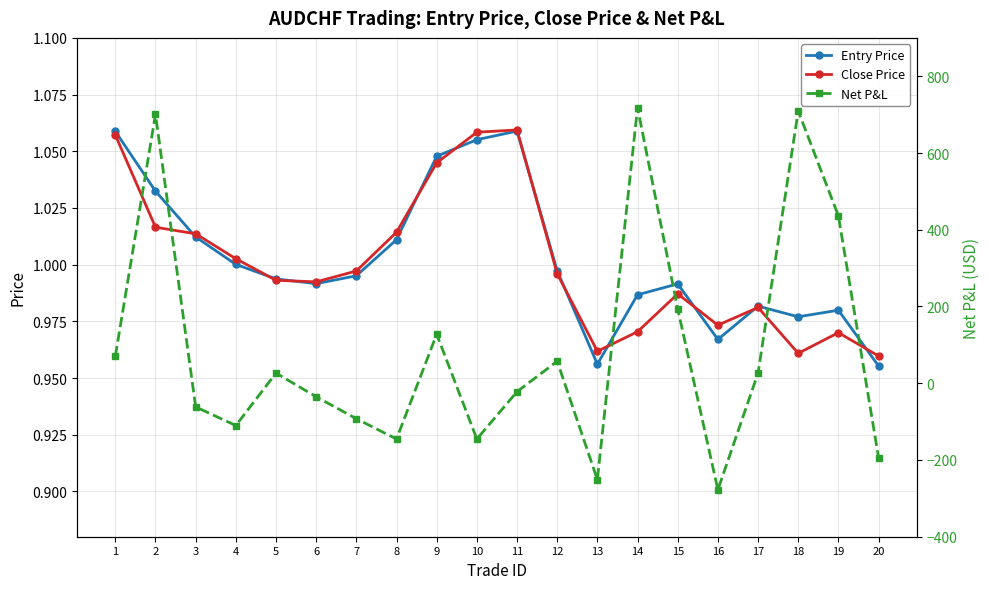

Does the chart have visible grid lines?

Yes